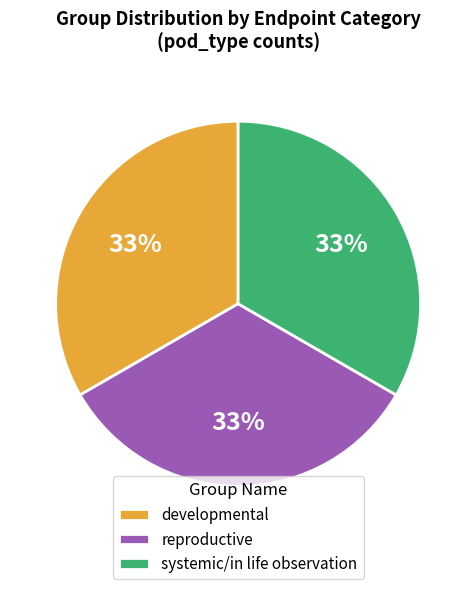

Do reproductive and systemic/in life observation together represent more than half of the pie?

Yes